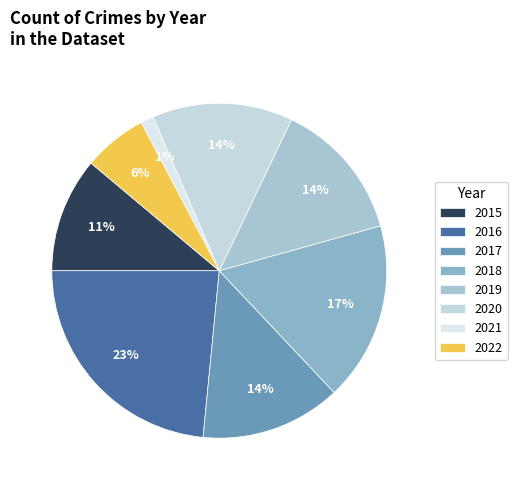

To the nearest percent, what is the average slice percentage?

12%